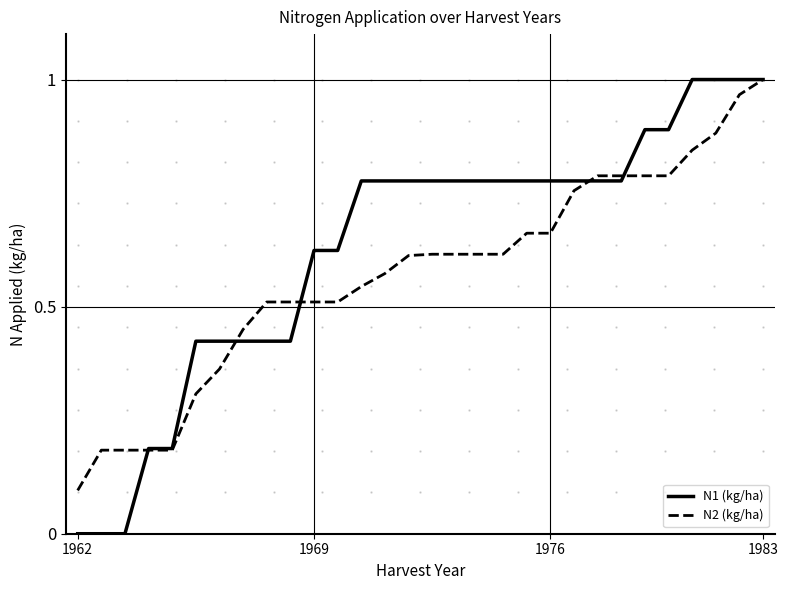

What are all the series names shown in the legend?

N1 (kg/ha), N2 (kg/ha)